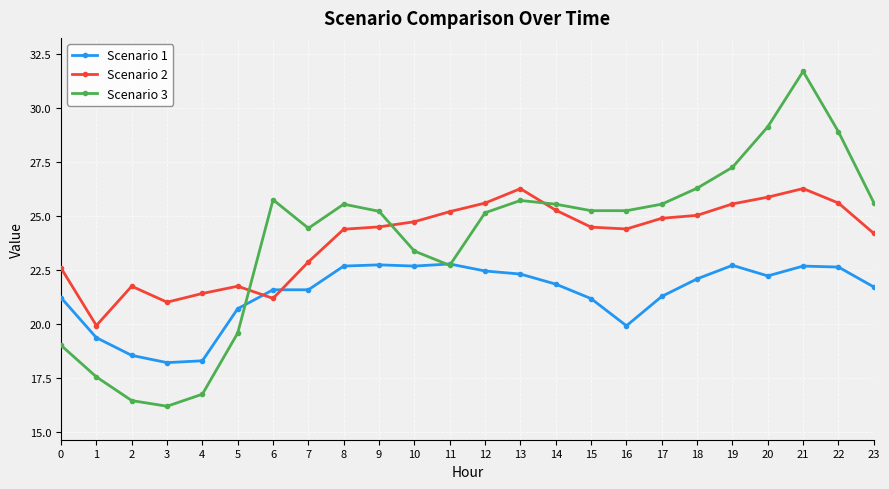

True or false: Scenario 3 has a value of 48.6 at 19.

False